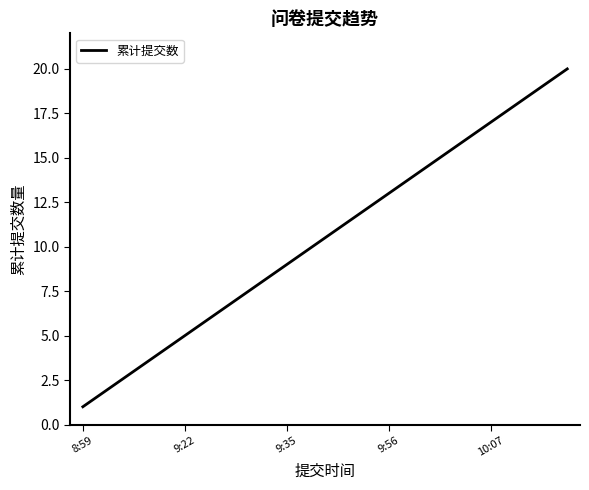

What is the difference between the maximum and second lowest values?

18